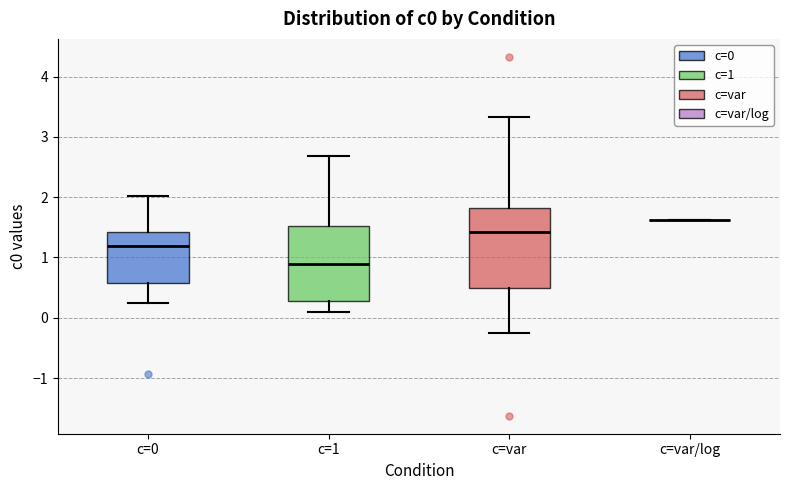

Where does the upper whisker of the box for c=var end on the y-axis? The values are not printed on the chart, so give them approximately, as read against the axis.

3.3